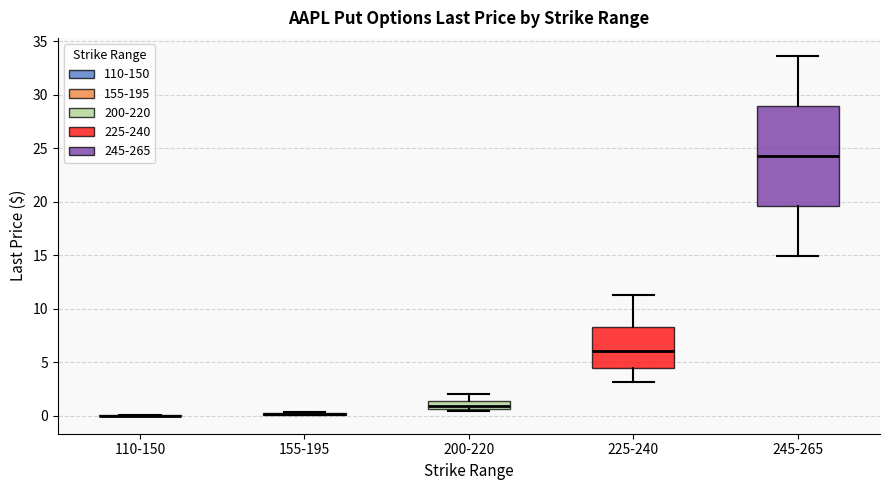

Comparing the boxes themselves (not the whiskers), which one is the tallest?

245-265